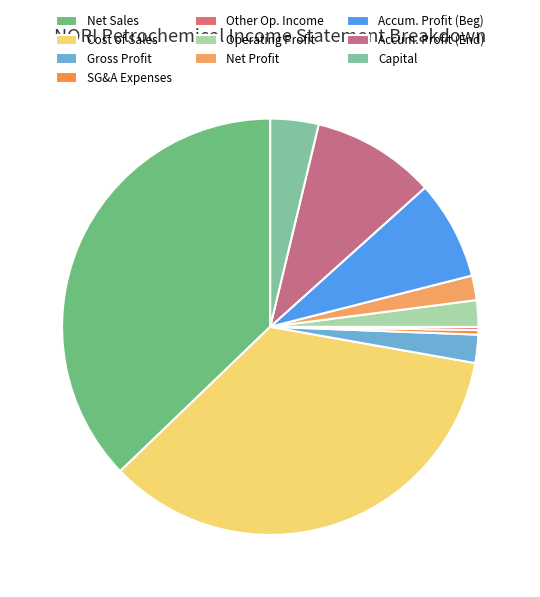

To the nearest percent, what is the average slice percentage?

10%